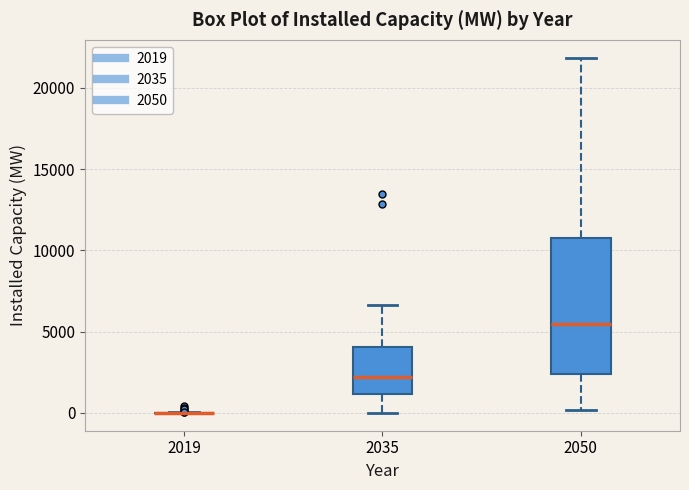

Reading left to right, transcribe this box plot: for each box, give where its median line is, the range the box spans, and where its two whiskers end, as read against the y-axis. The values are not printed on the chart, so give them approximately, as read against the axis.

2019: box collapsed to a line at 0, whiskers 0 to 0
2035: median 2000, box 1000 to 4000, whiskers 0 to 6500
2050: median 5500, box 2500 to 10500, whiskers 0 to 22000